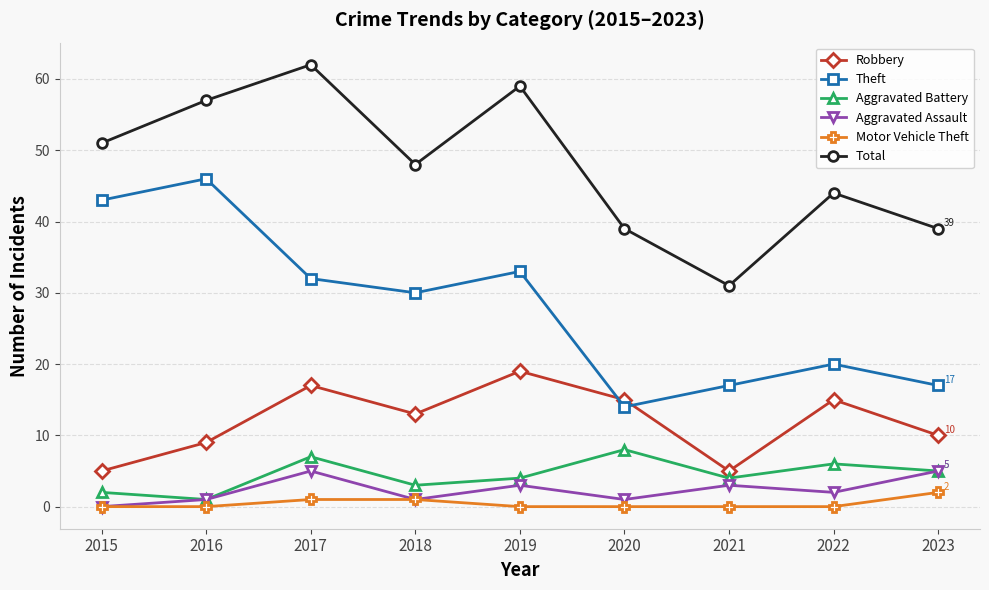

What is the total value across all series at 2017?

124